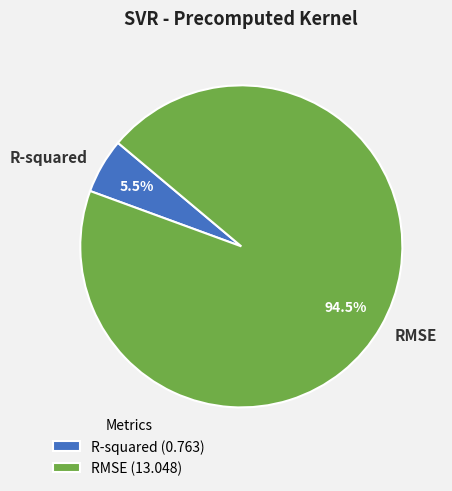

Combined, what portion of the pie is R-squared and RMSE?

100.0%